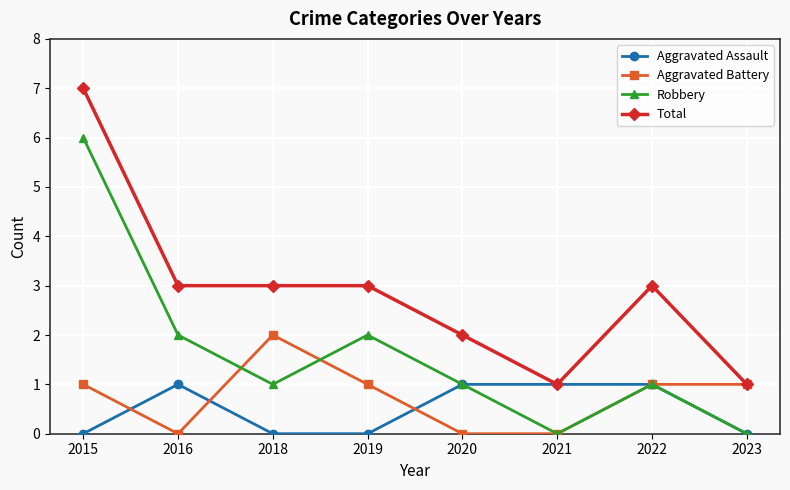

How many lines are shown in the chart?

4